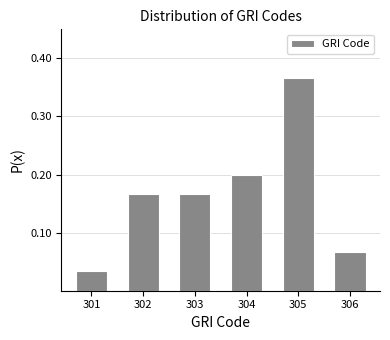

What is the difference between the maximum and minimum values?

0.3